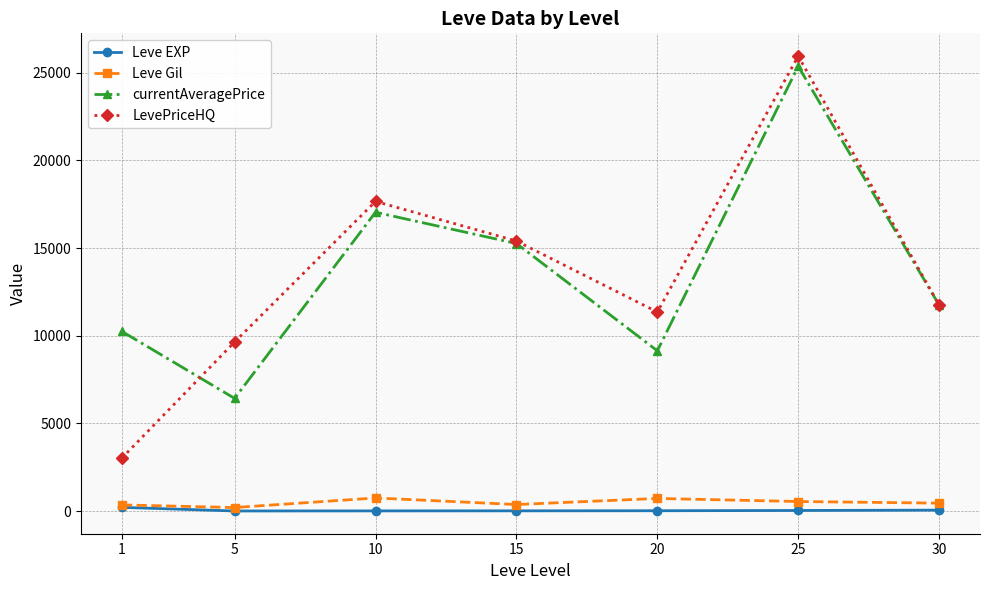

What is the sum of all Leve Gil values?

3389.0